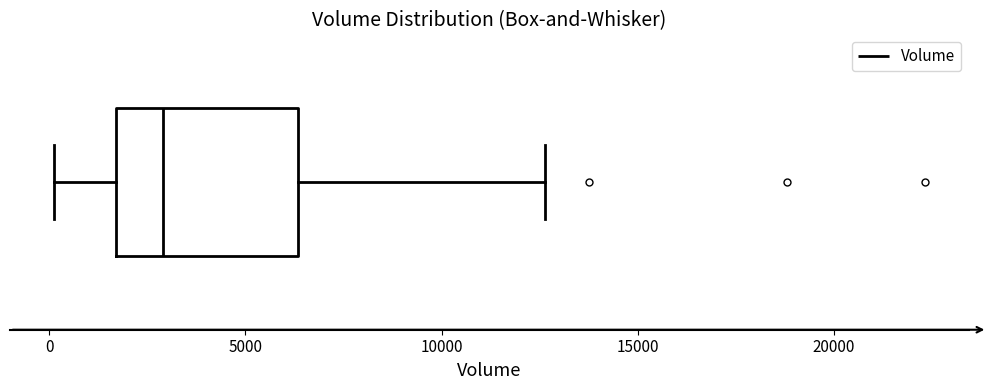

Where is the left edge of the box on the x-axis? The values are not printed on the chart, so give them approximately, as read against the axis.

1500